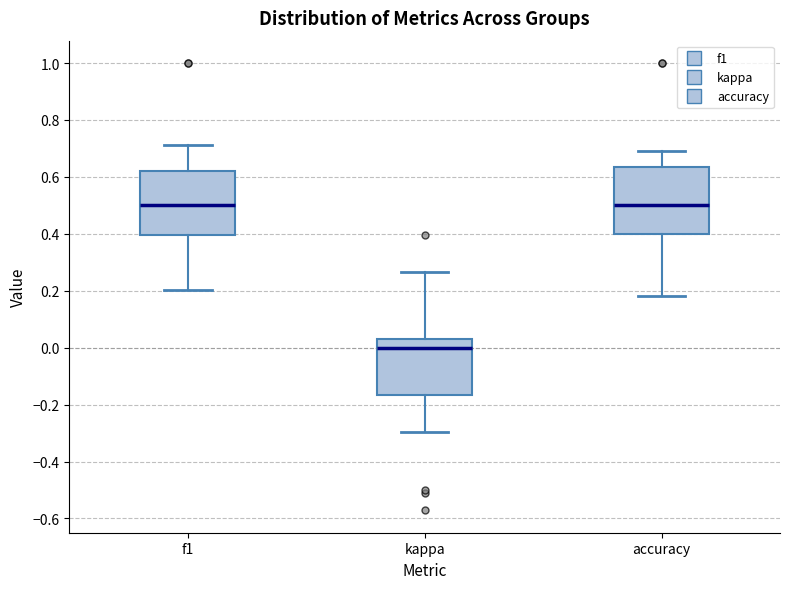

Reading left to right, read every box against the y-axis: the position of its median line, the range the box covers, and the ends of its whiskers. The values are not printed on the chart, so give them approximately, as read against the axis.

f1: median 0.50, box 0.40 to 0.62, whiskers 0.20 to 0.72
kappa: median 0.00, box -0.16 to 0.02, whiskers -0.30 to 0.26
accuracy: median 0.50, box 0.40 to 0.64, whiskers 0.18 to 0.70